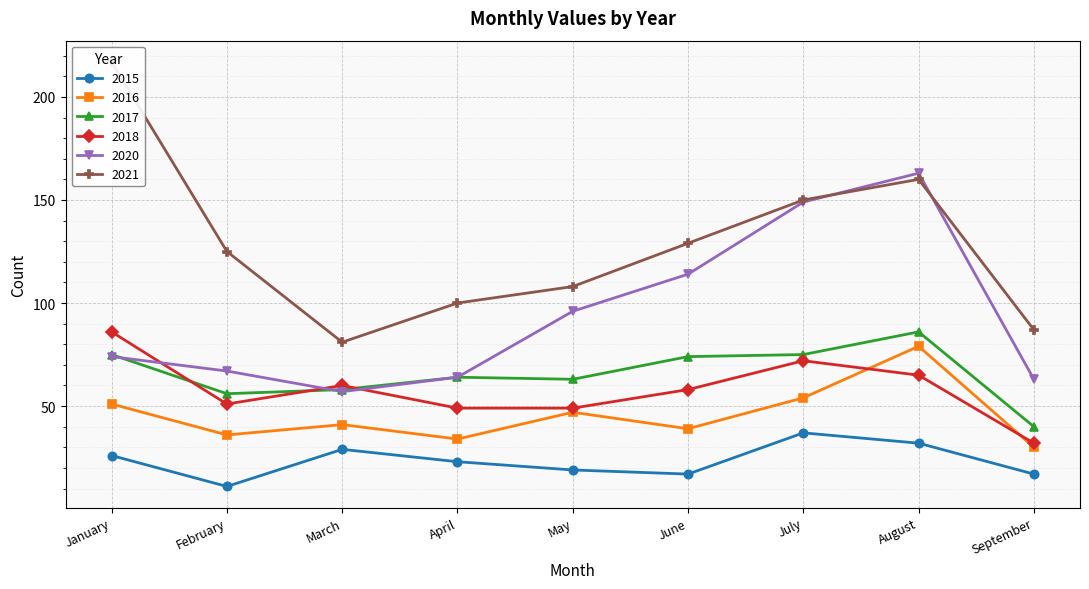

True or false: 2015 and 2020 intersect in this chart.

False